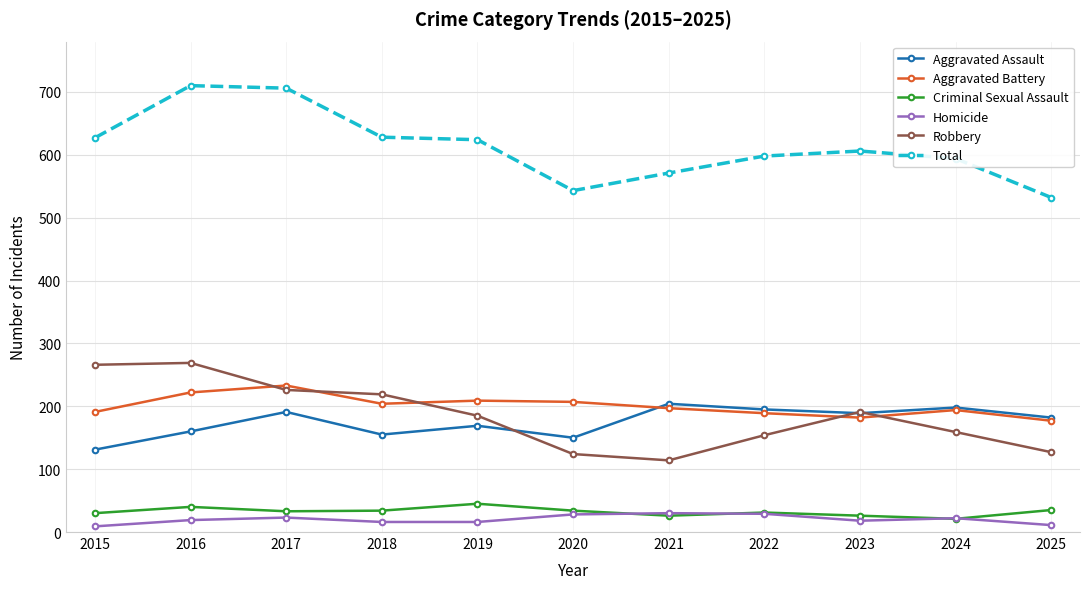

Is the value of Aggravated Assault at 2015 greater than the value of Robbery at 2018?

No